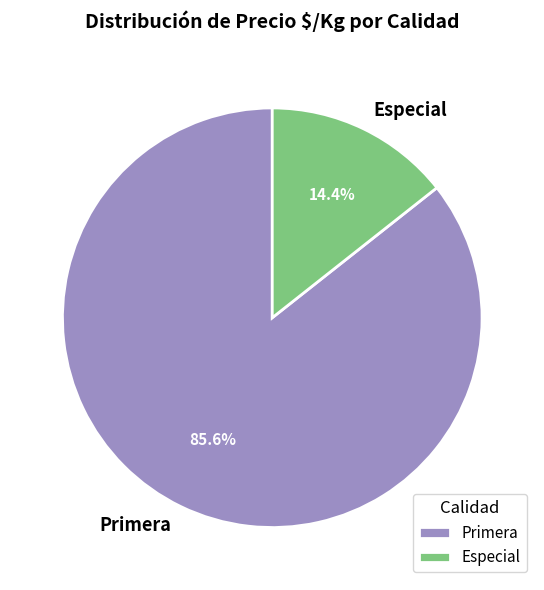

Count the number of slices in the pie.

2